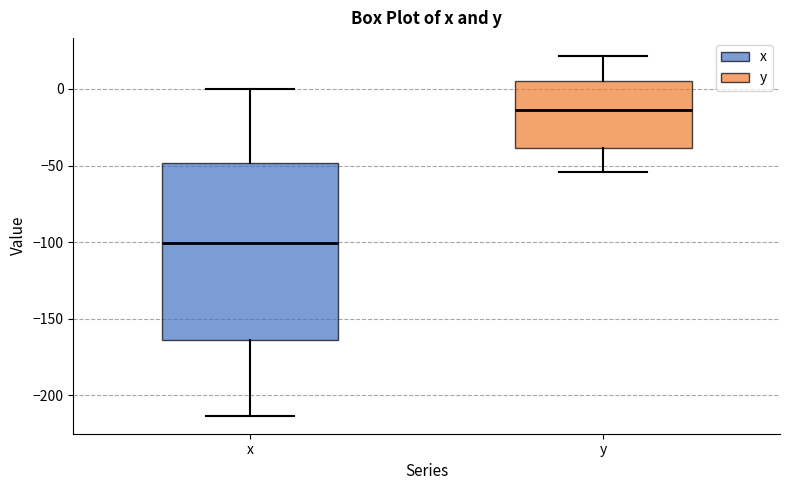

Reading left to right, read every box against the y-axis: the position of its median line, the range the box covers, and the ends of its whiskers. The values are not printed on the chart, so give them approximately, as read against the axis.

x: median -100, box -165 to -50, whiskers -215 to 0
y: median -15, box -40 to 5, whiskers -55 to 20